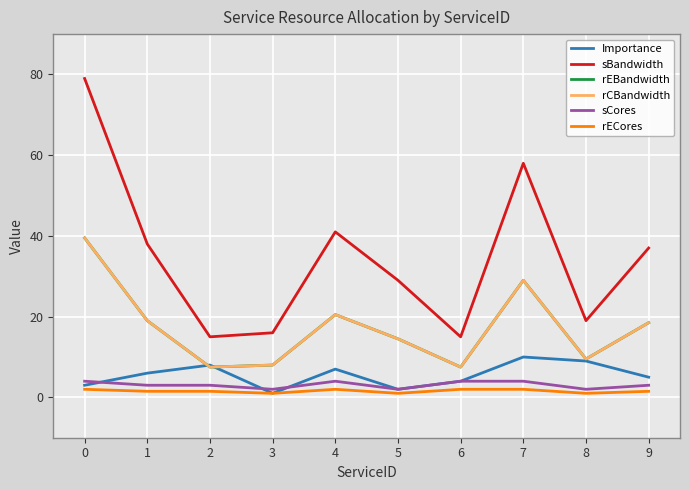

List the series in order of their peak value, lowest first.

rECores, sCores, Importance, rEBandwidth, rCBandwidth, sBandwidth